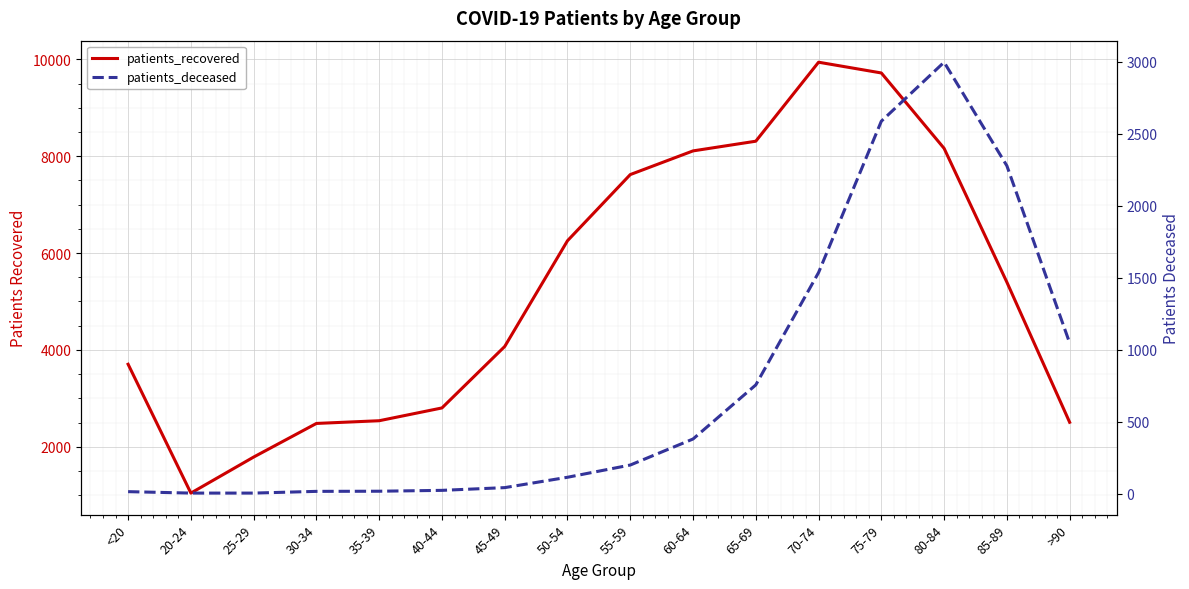

Is it true that patients_deceased equals 1320 at 65-69?

False